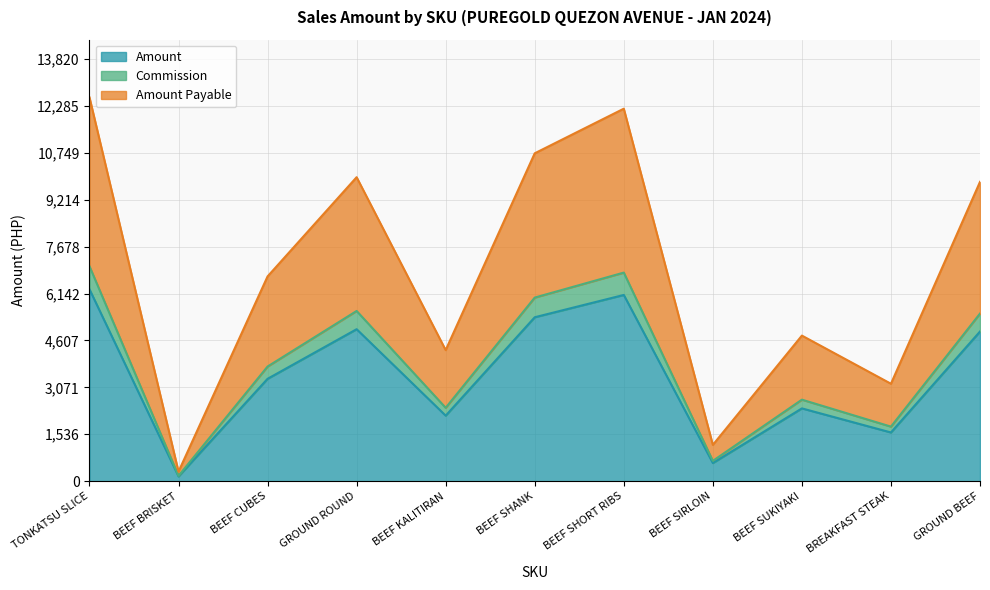

The Amount Payable series shows 4765.3 at BEEF SUKIYAKI. True or false?

True